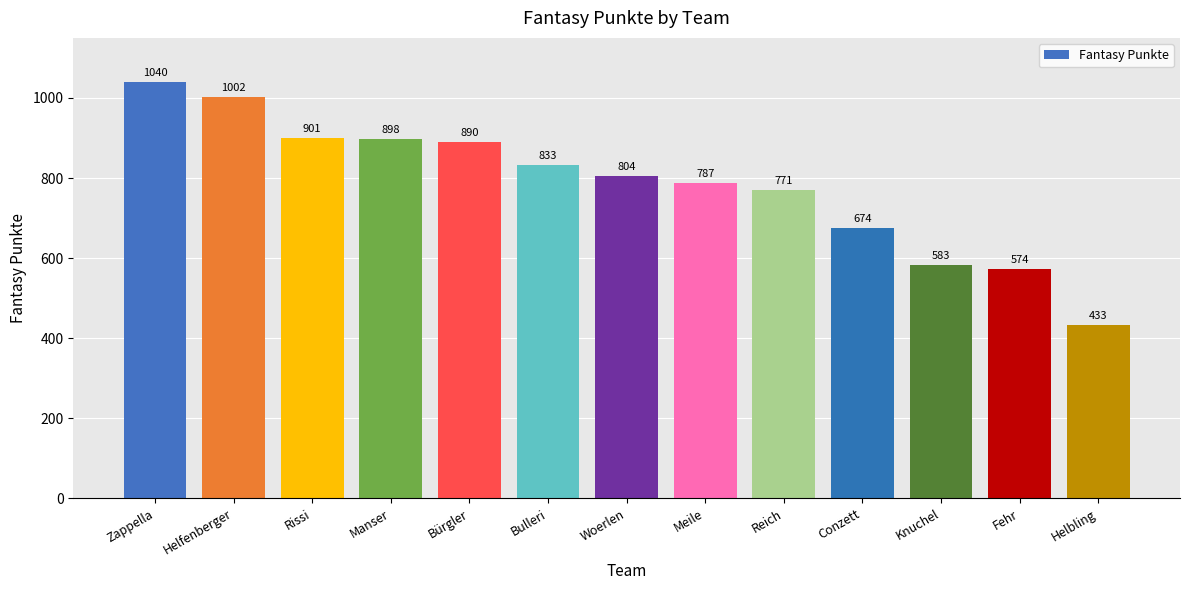

What position from the right is Helbling?

1